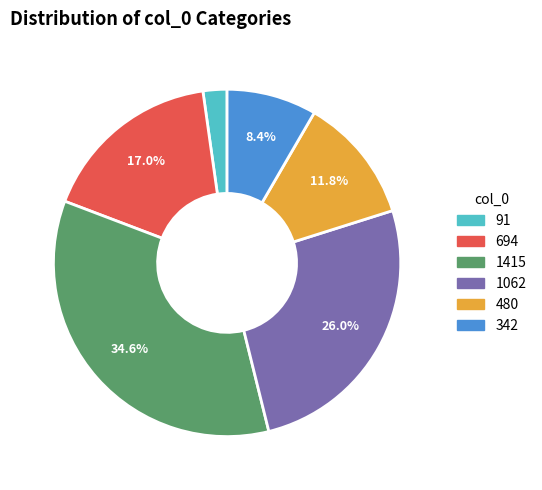

What portion of the pie excludes 1062?

74.0%